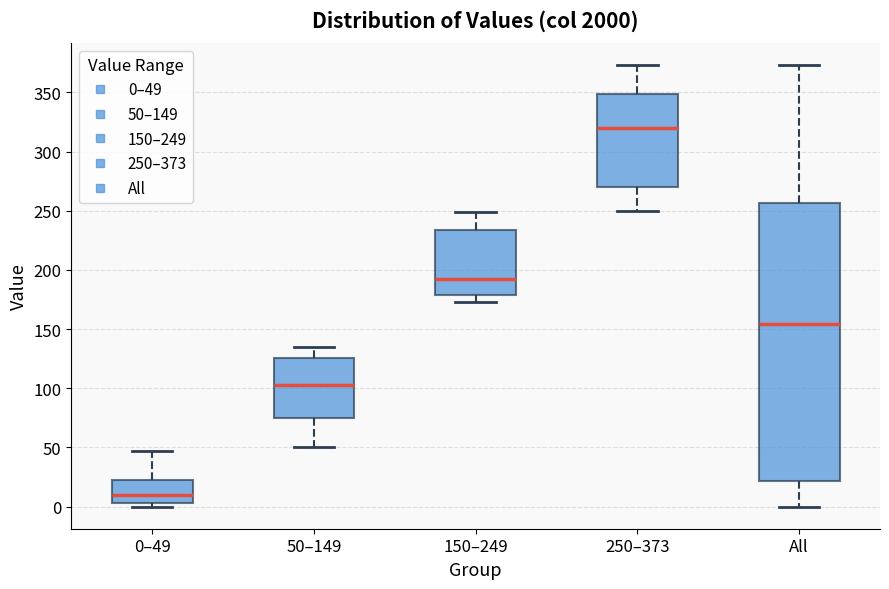

Reading left to right, transcribe this box plot: for each box, give where its median line is, the range the box spans, and where its two whiskers end, as read against the y-axis. The values are not printed on the chart, so give them approximately, as read against the axis.

0–49: median 10, box 5 to 25, whiskers 0 to 45
50–149: median 105, box 75 to 125, whiskers 50 to 135
150–249: median 190, box 180 to 235, whiskers 175 to 250
250–373: median 320, box 270 to 350, whiskers 250 to 375
All: median 155, box 20 to 255, whiskers 0 to 375